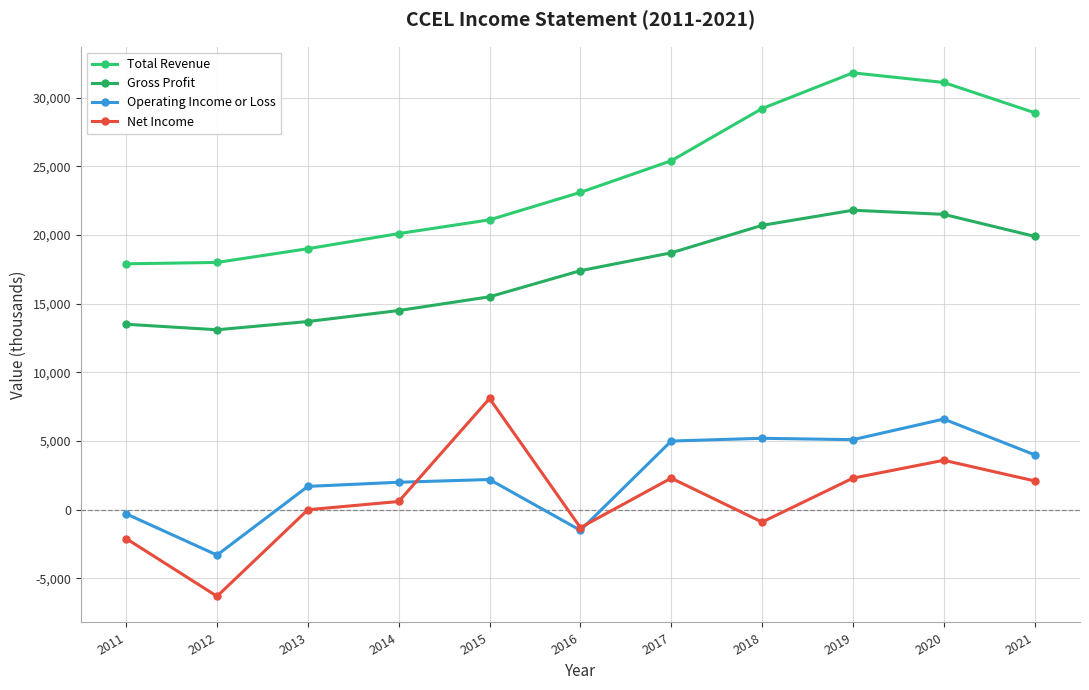

What is the maximum value shown in the chart?

31800